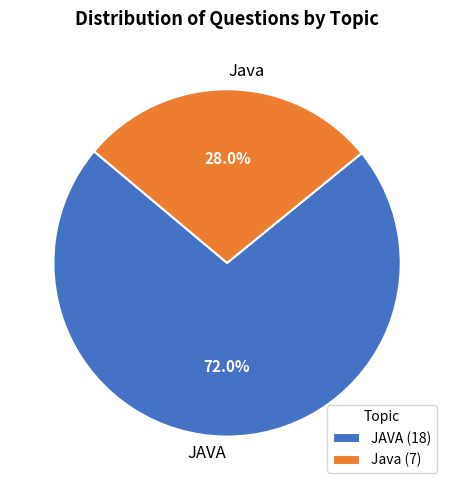

Rank the categories by value from highest to lowest.

JAVA, Java